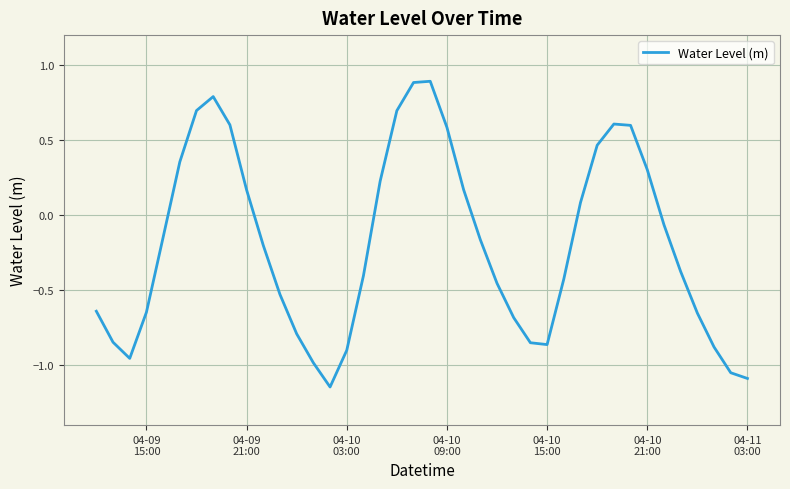

What is the difference between the maximum and minimum values?

2.0